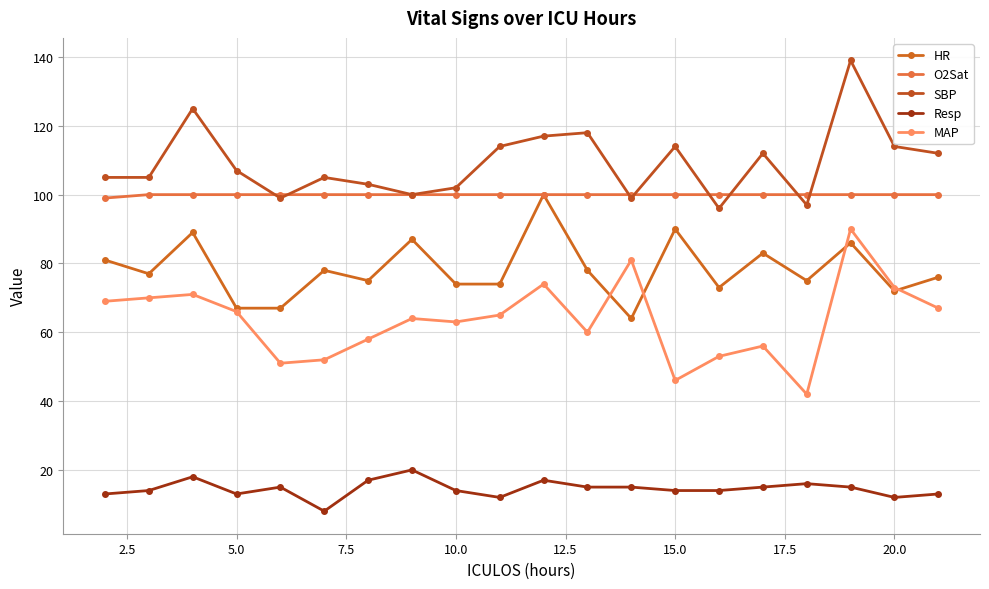

What is the value of the MAP point at the 10th from the left?

65